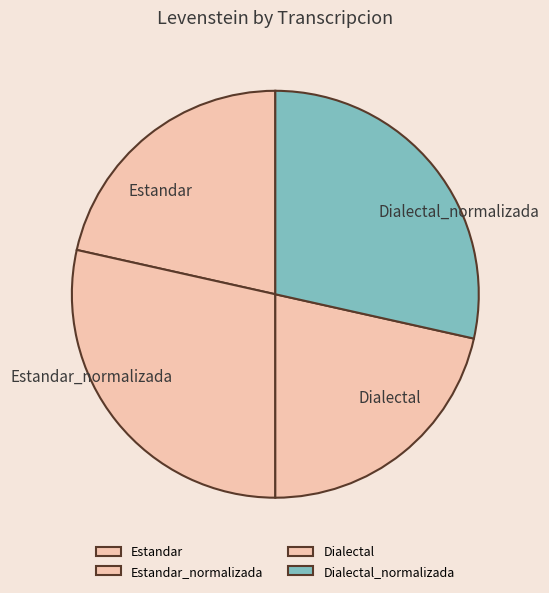

Is there any slice that represents more than half of the pie?

No